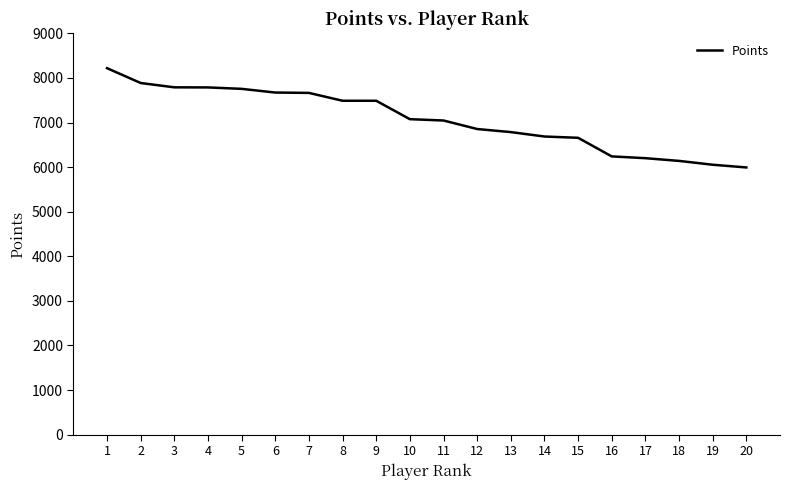

Is it true that the value at 19 is 6053?

True